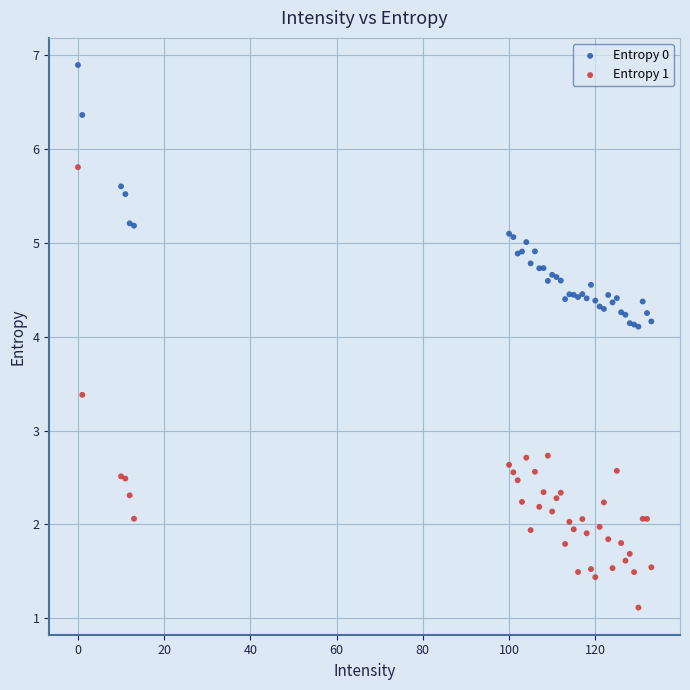

Which series has the widest spread of Y values?

Entropy 1